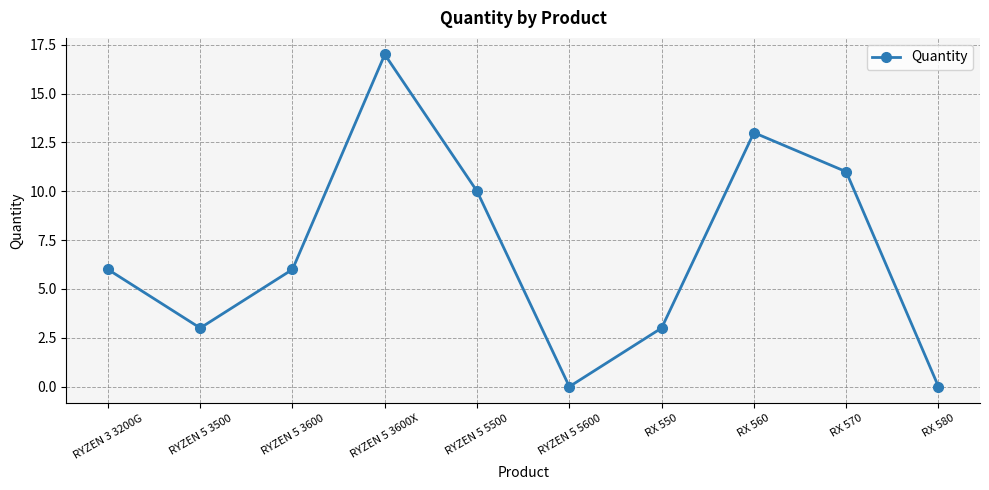

Does the chart have visible grid lines?

Yes